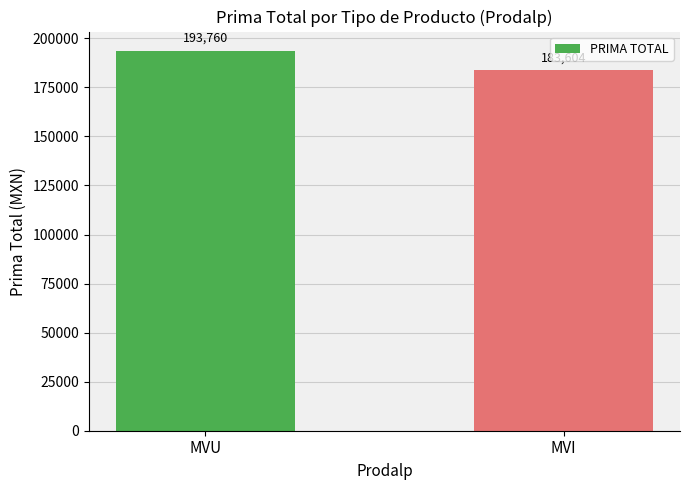

How many categories are shown in the chart?

2